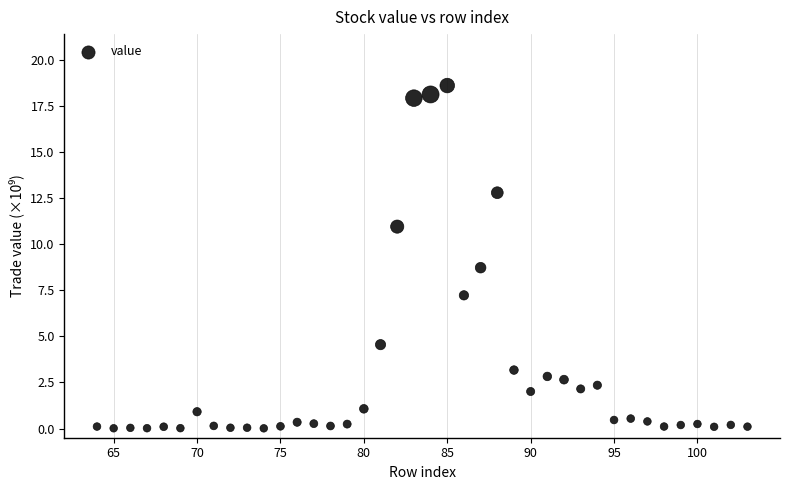

What is the range of X values (max minus min)?

39.0